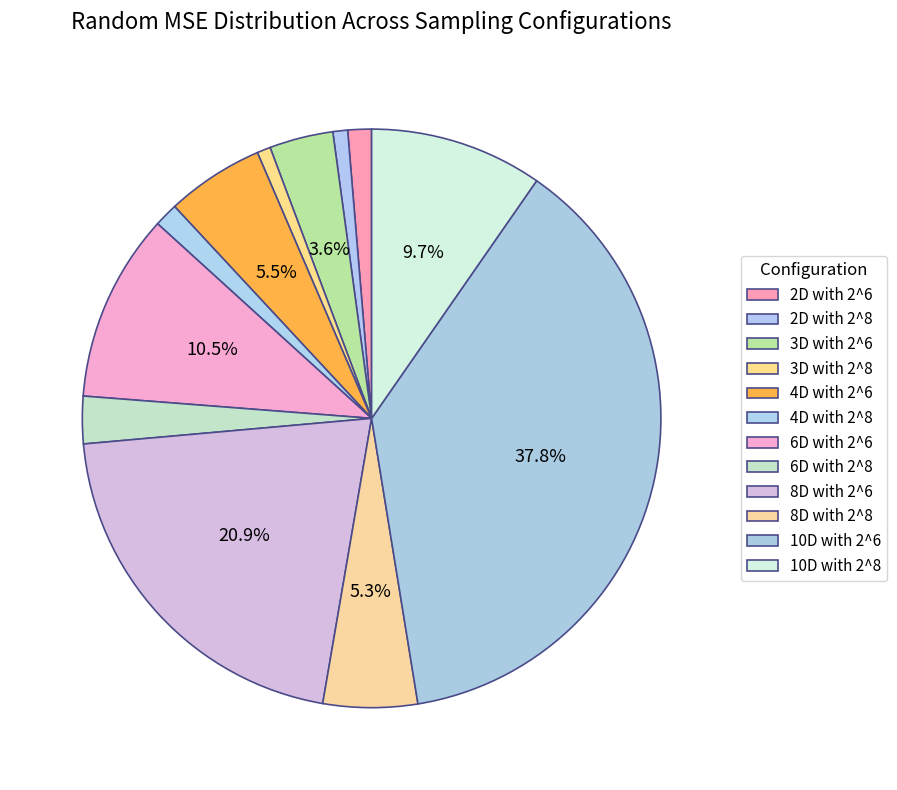

How many segments does this pie chart have?

12